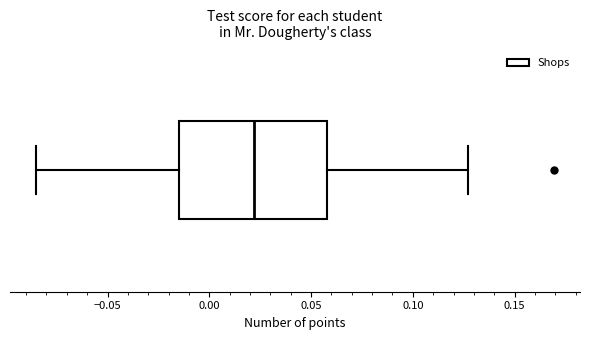

Transcribe this box plot: give where the median line is, the range the box spans, and where the two whiskers end, as read against the x-axis. The values are not printed on the chart, so give them approximately, as read against the axis.

median 0.020, box -0.015 to 0.060, whiskers -0.085 to 0.125